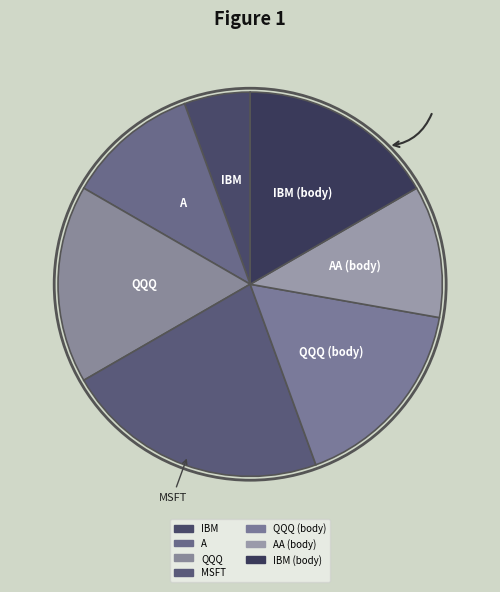

How many slices are in this pie chart?

7